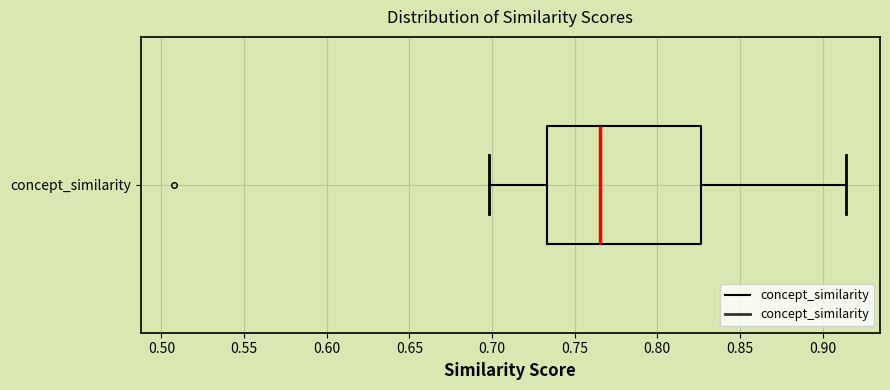

Read this box plot against the x-axis: the position of the median line, the range covered by the box, and the ends of both whiskers. The values are not printed on the chart, so give them approximately, as read against the axis.

median 0.765, box 0.735 to 0.825, whiskers 0.700 to 0.915